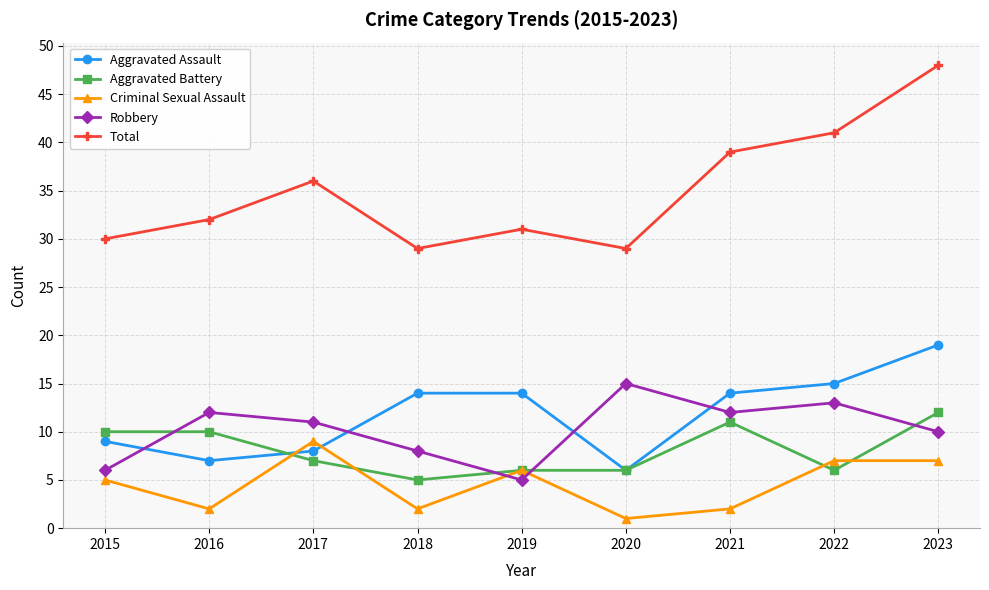

List the series in order of their peak value, highest first.

Total, Aggravated Assault, Robbery, Aggravated Battery, Criminal Sexual Assault